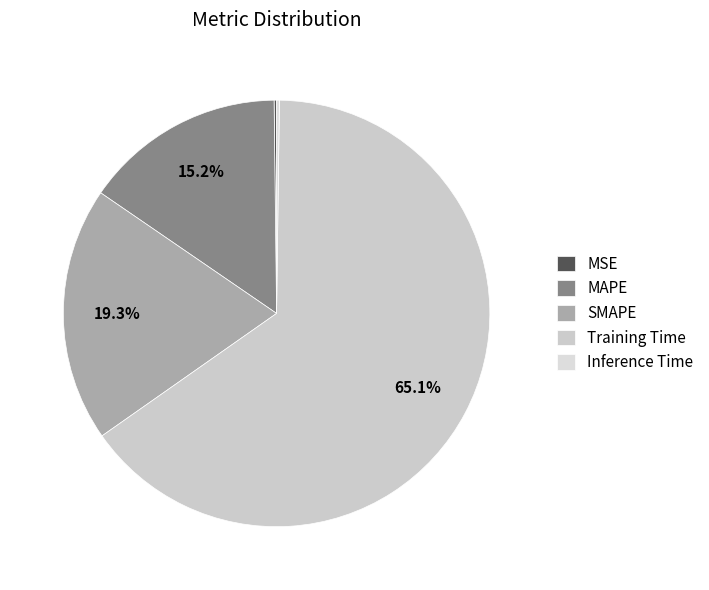

How many segments does this pie chart have?

5